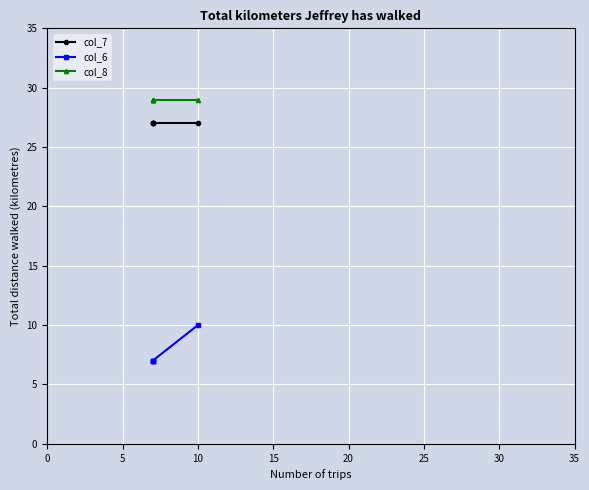

Is it true that col_8 equals 14 at 20?

False